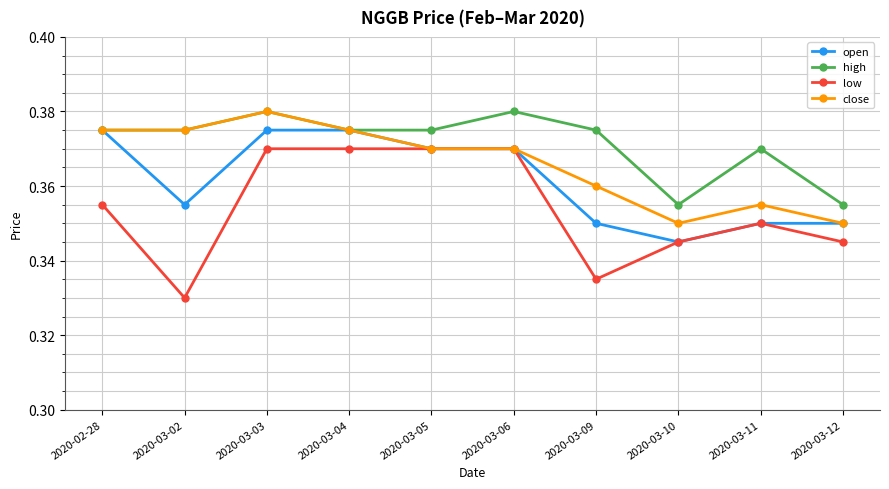

At which category does open reach its first local valley?

2020-03-02